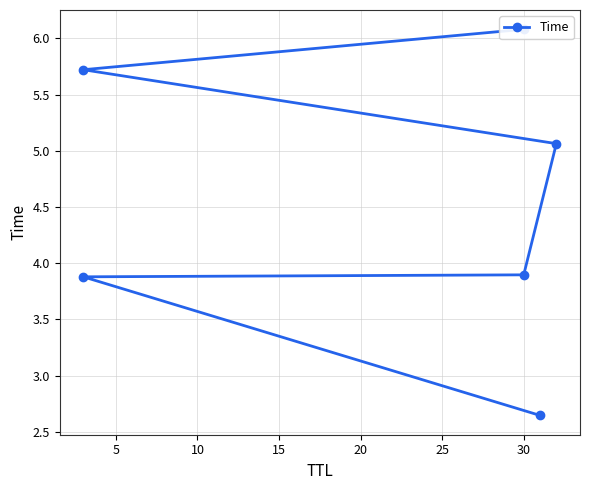

Count the number of categories in the chart.

6